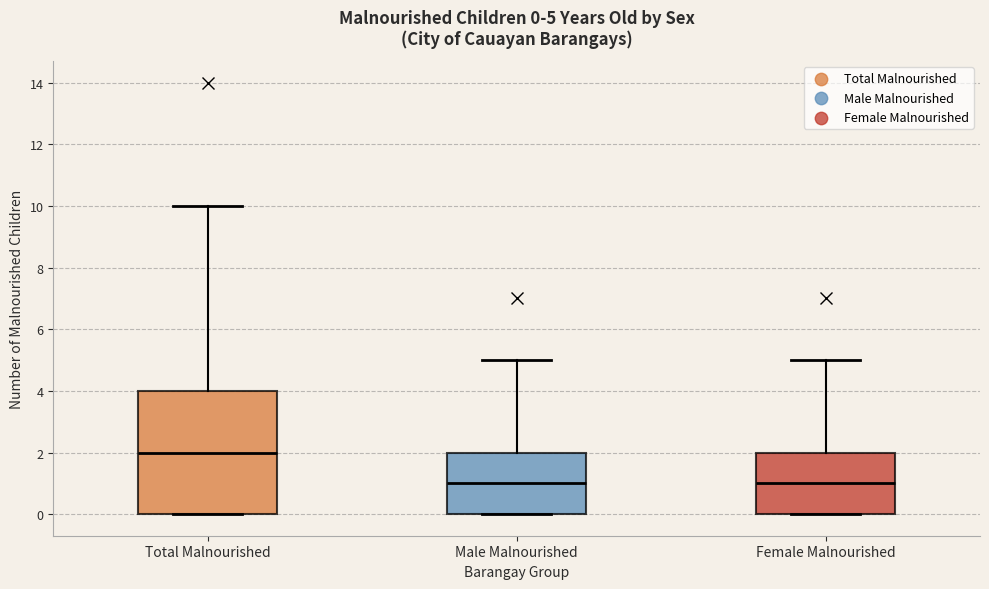

Which box is the tallest, from its lower edge to its upper edge?

Total Malnourished